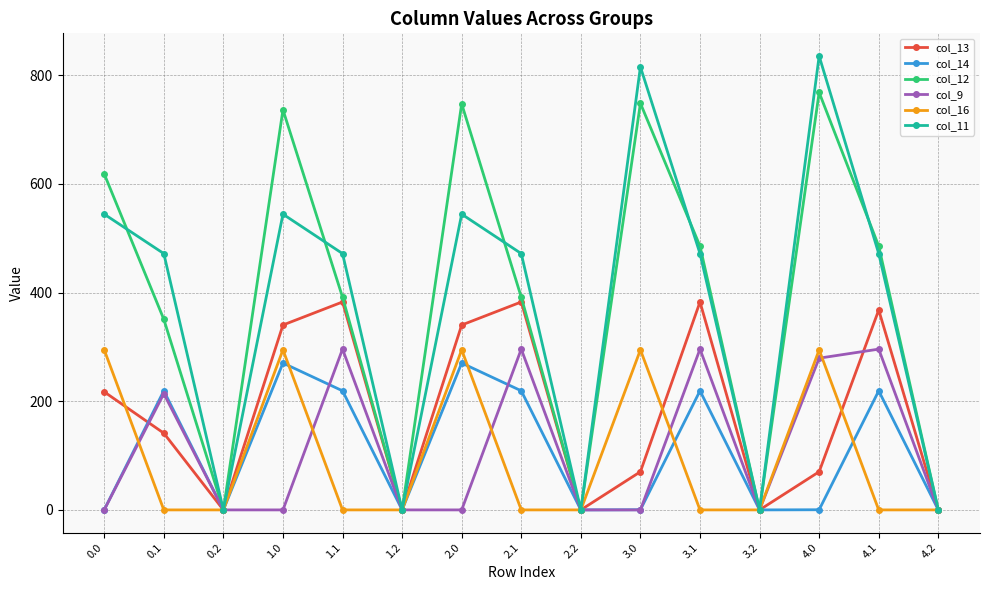

Which series changed the most between 0.1 and 1.1?

col_13